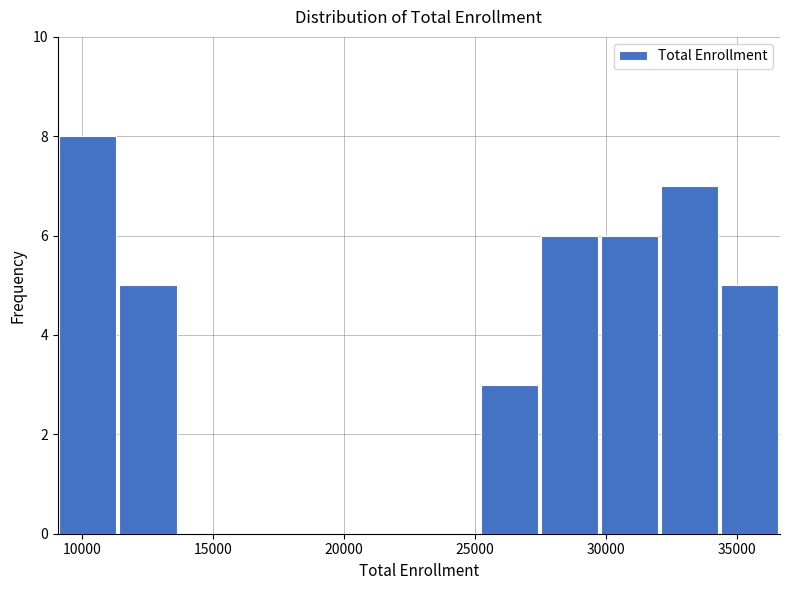

Which range on the x-axis has the tallest bar?

9000 to 11500